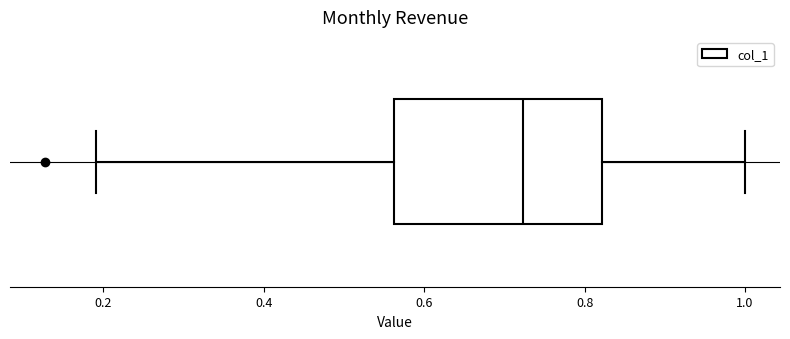

Transcribe this box plot: give where the median line is, the range the box spans, and where the two whiskers end, as read against the x-axis. The values are not printed on the chart, so give them approximately, as read against the axis.

median 0.72, box 0.56 to 0.82, whiskers 0.20 to 1.00